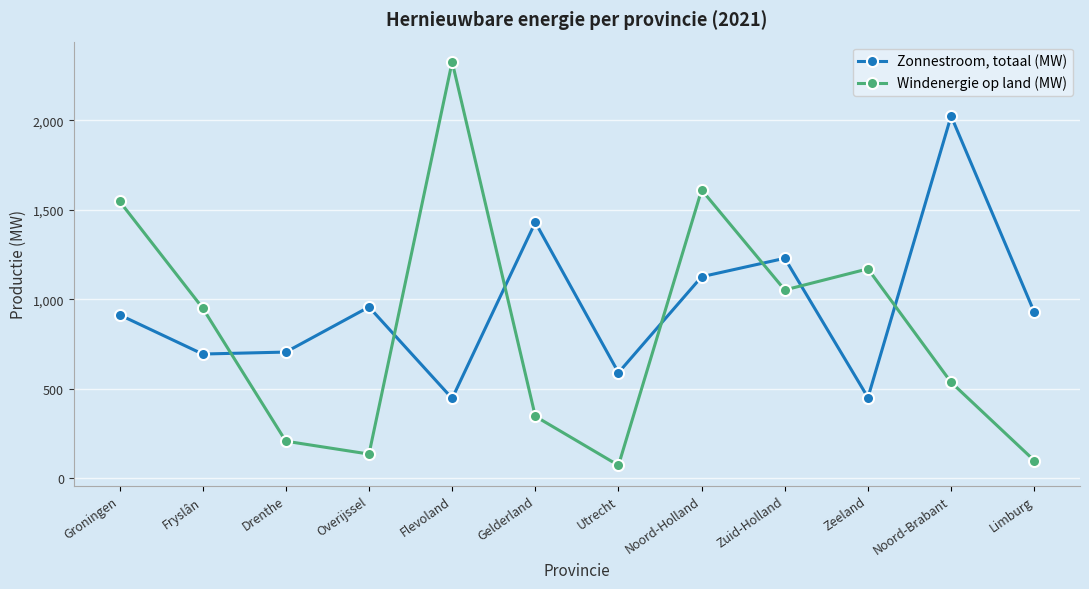

True or false: Zonnestroom, totaal (MW) has more than 2 points higher than both neighbors.

True